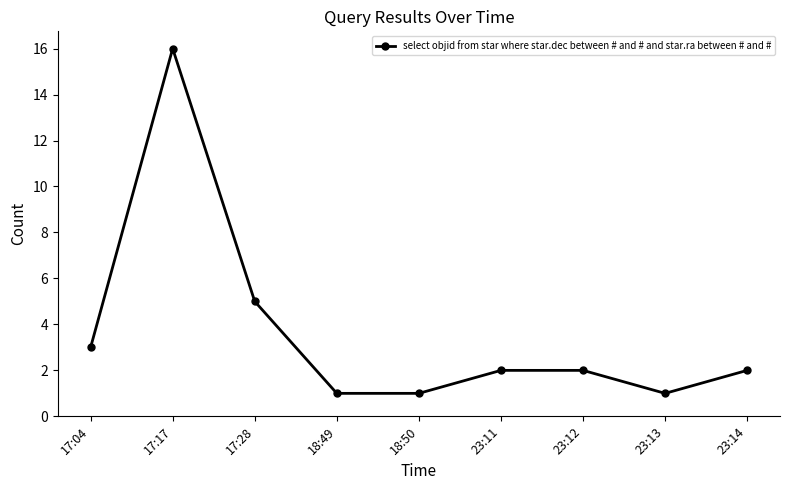

True or false: the data has more than 2 interior local peaks.

False